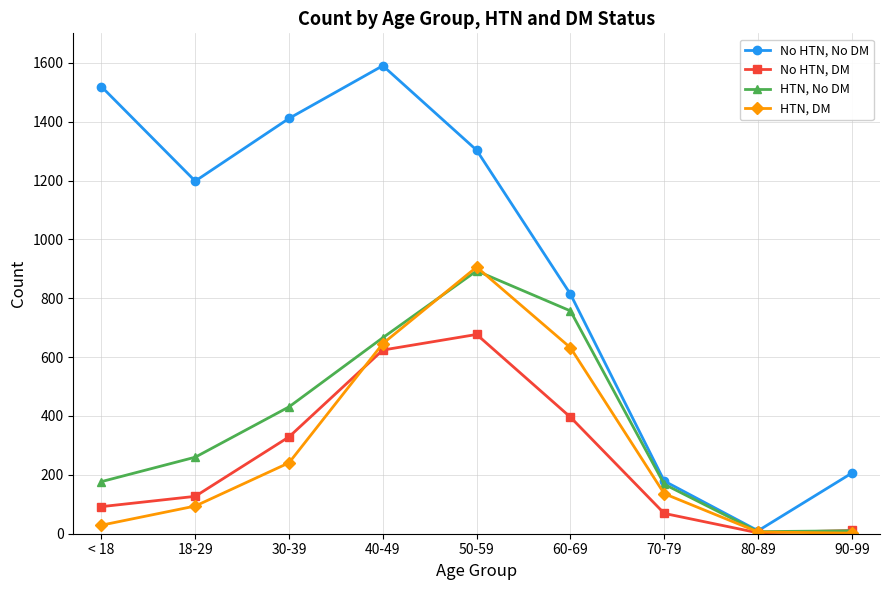

True or false: HTN, DM has more than 1 interior local peaks.

False